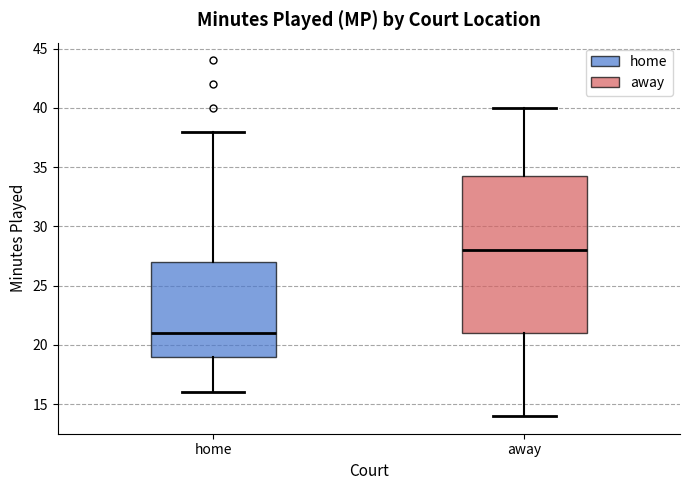

Comparing the boxes themselves (not the whiskers), which one is the tallest?

away